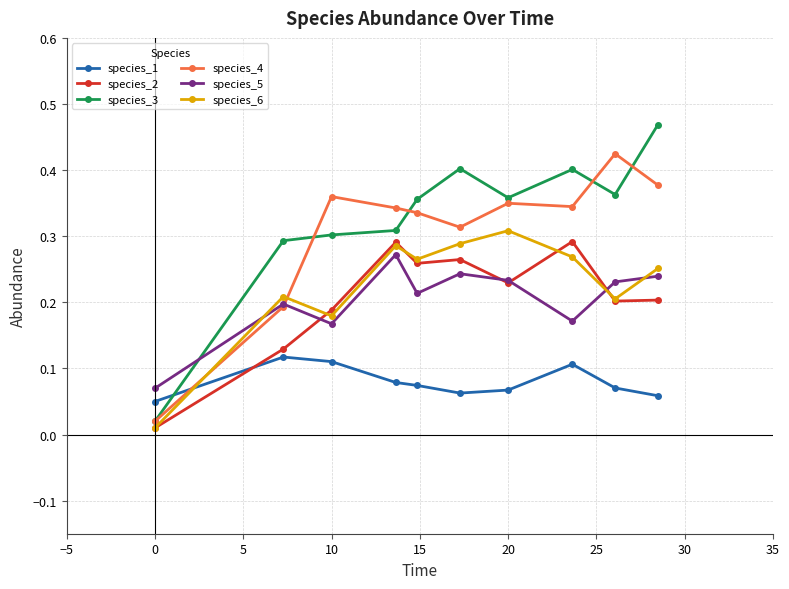

Which series has the widest spread of values?

species_3